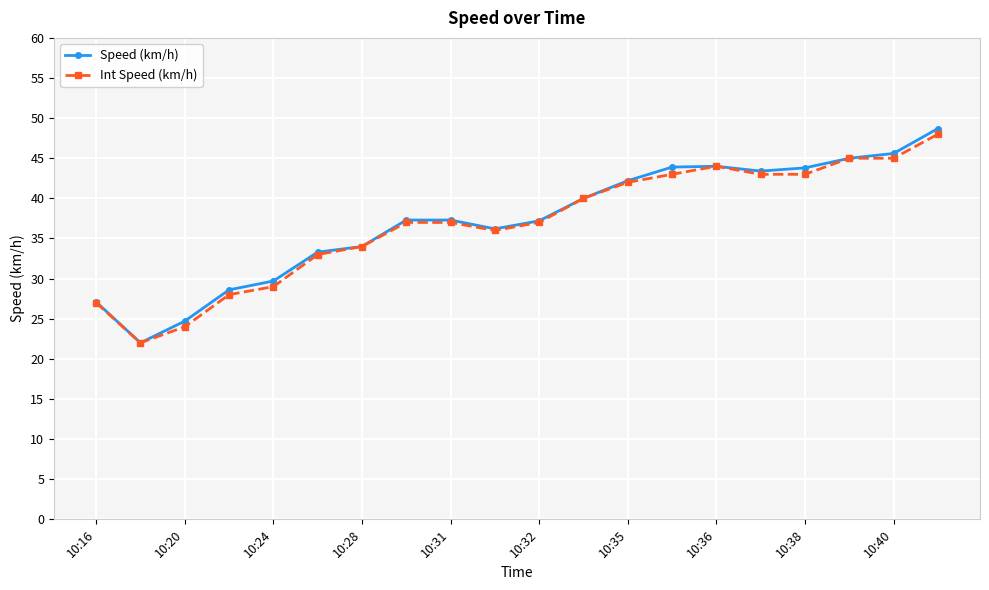

What is the value of the Speed (km/h) point at the 19th from the left?

45.6